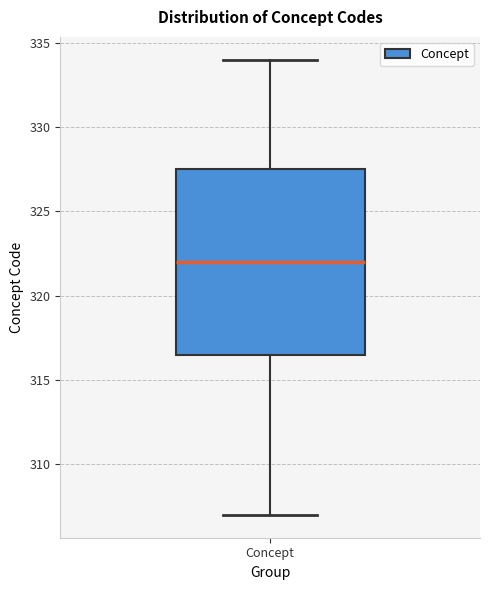

Transcribe this box plot: give where the median line is, the range the box spans, and where the two whiskers end, as read against the y-axis. The values are not printed on the chart, so give them approximately, as read against the axis.

median 322.0, box 316.5 to 327.5, whiskers 307.0 to 334.0